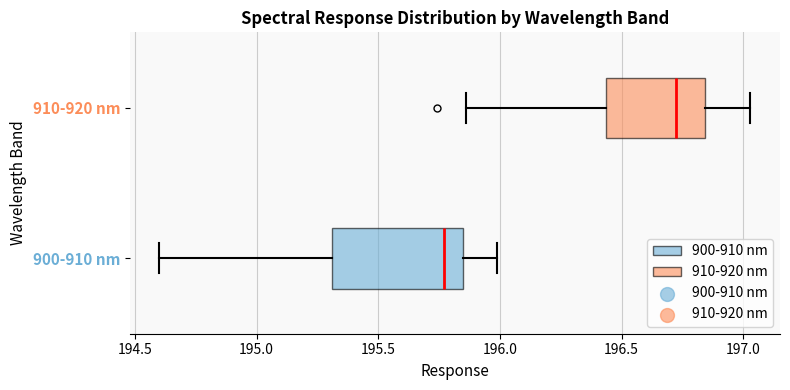

Comparing the boxes themselves (not the whiskers), which one is the widest?

900-910 nm